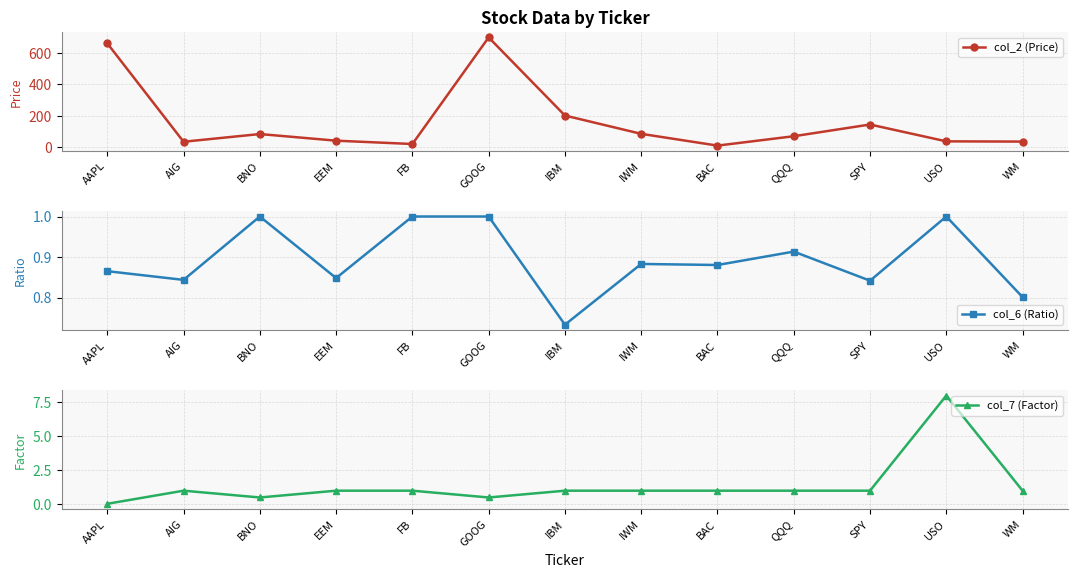

True or false: col_2 (Price) and col_6 (Ratio) cross at least once.

False